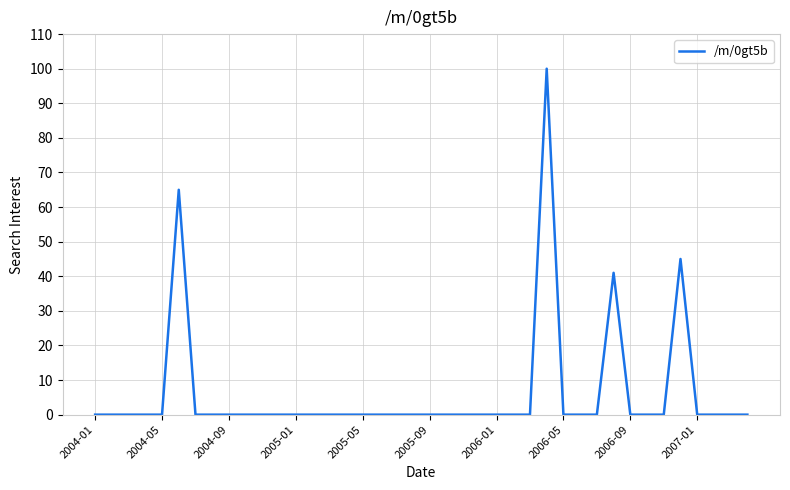

What is the maximum value shown in the chart?

100